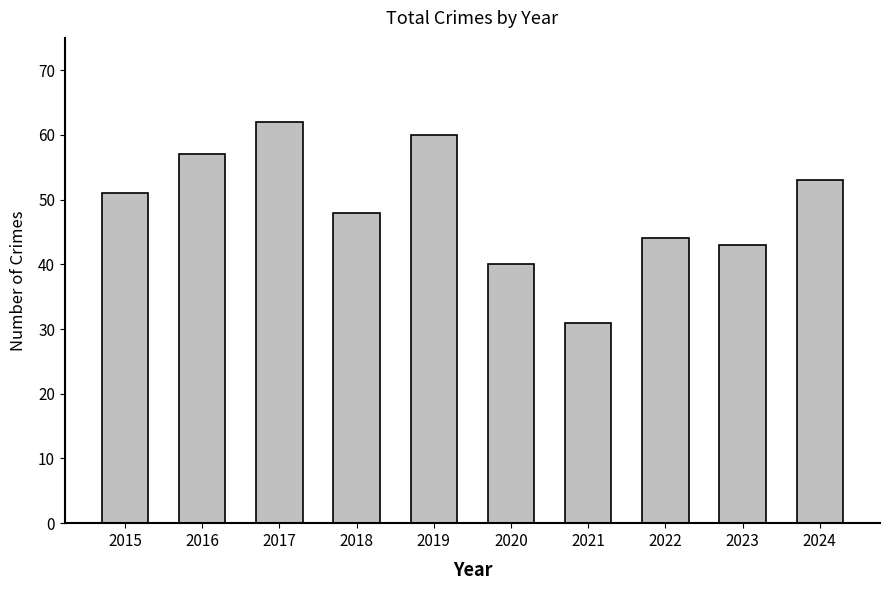

Between 2017 and 2019, which is larger?

2017